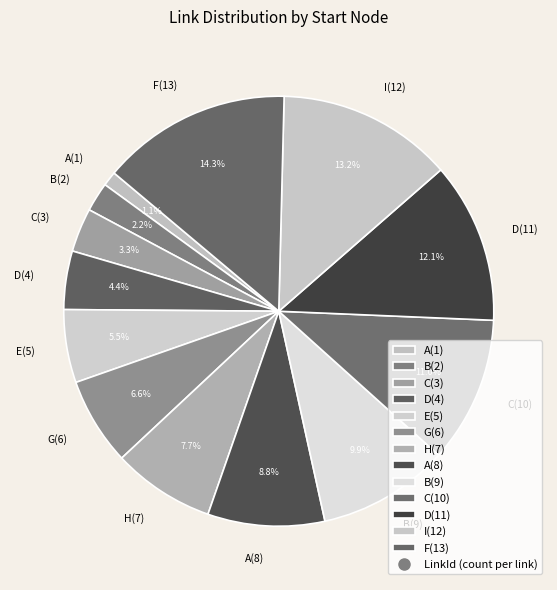

Is there a majority slice in this chart?

No